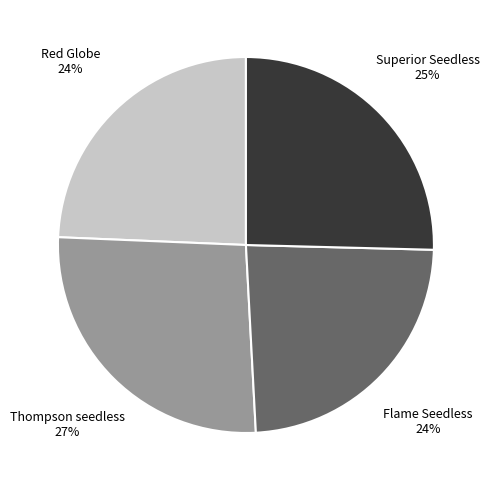

How many segments does this pie chart have?

4